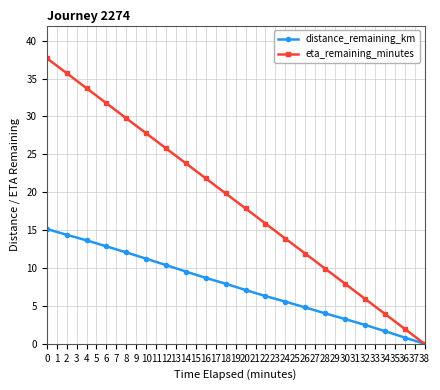

At 8, list the series in order from smallest to largest.

distance_remaining_km, eta_remaining_minutes